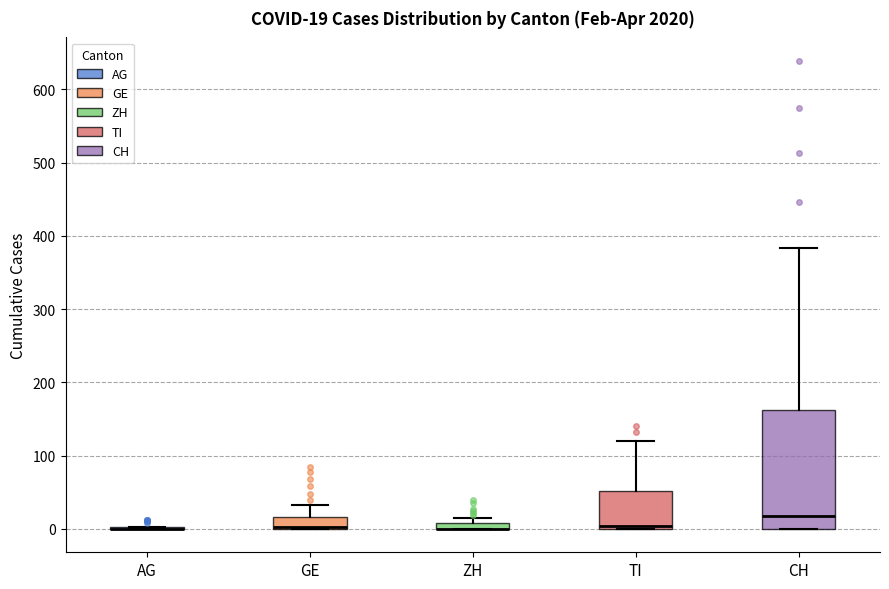

Comparing the boxes themselves (not the whiskers), which one is the tallest?

CH